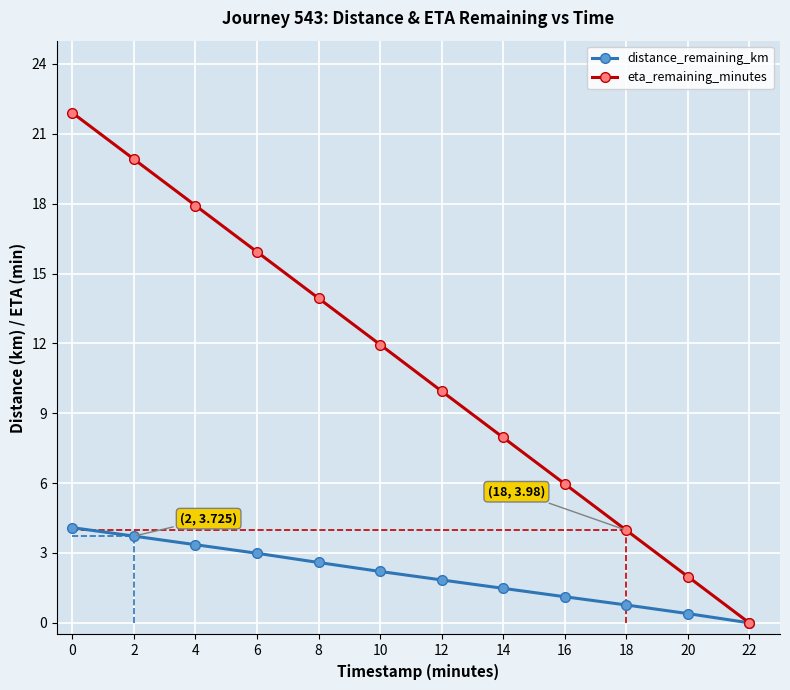

True or false: distance_remaining_km has a value of 1.9 at 4.

False